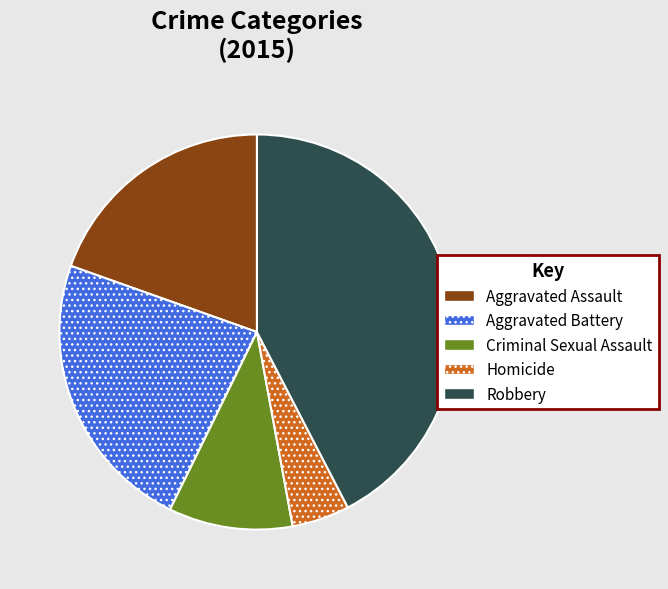

Does any single category account for the majority?

No